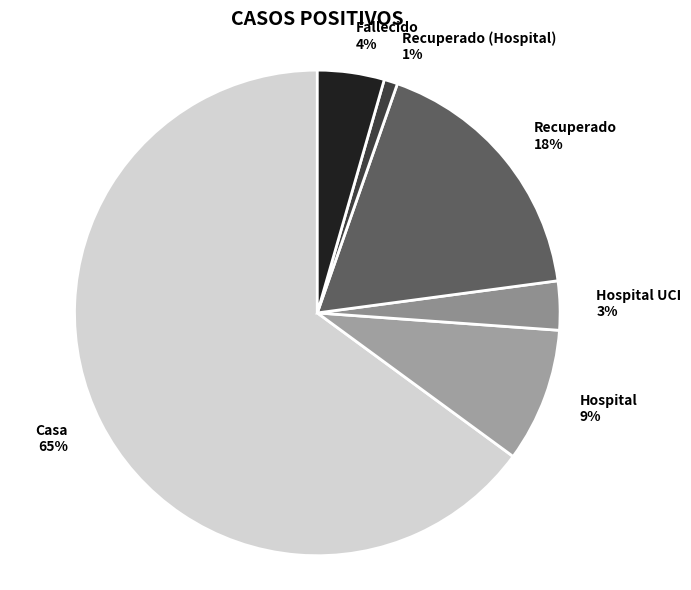

How many slices are in this pie chart?

6